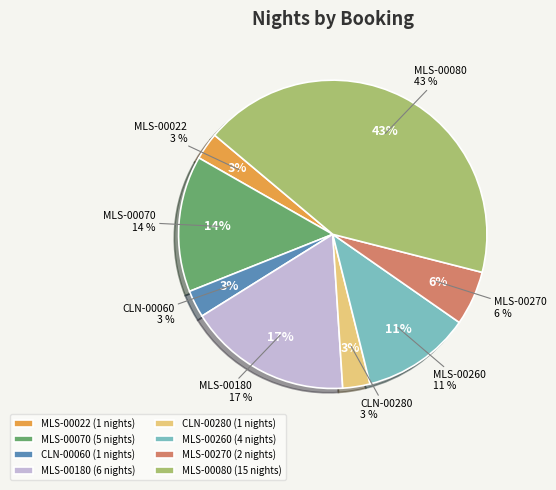

The MLS-00260 slice represents 1% of the pie. True or false?

False